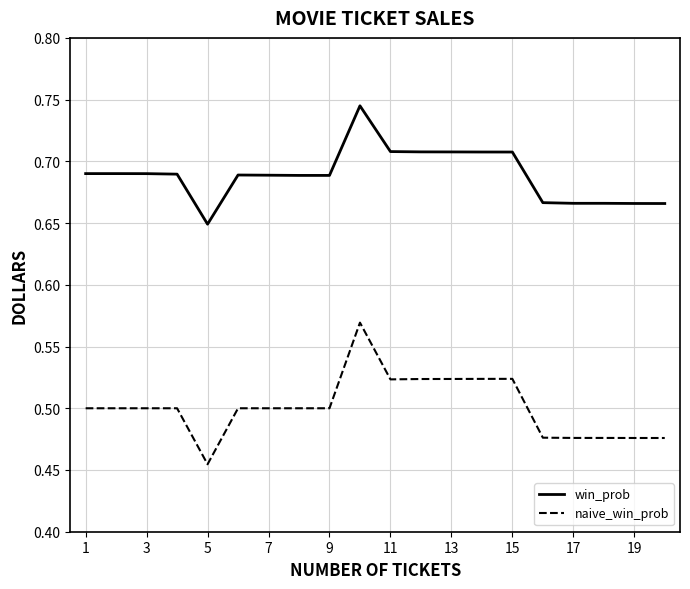

What is the difference between the maximum and minimum values in the win_prob series?

0.1